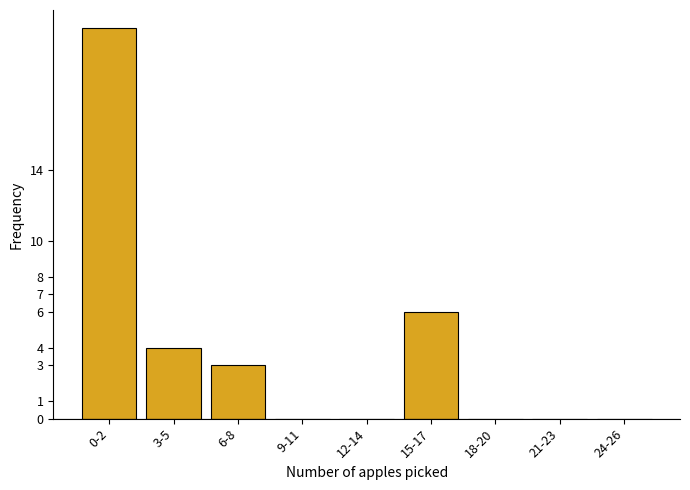

Reading left to right, list all the values displayed in this chart.

0-2=22	3-5=4	6-8=3	9-11=0	12-14=0	15-17=6	18-20=0	21-23=0	24-26=0